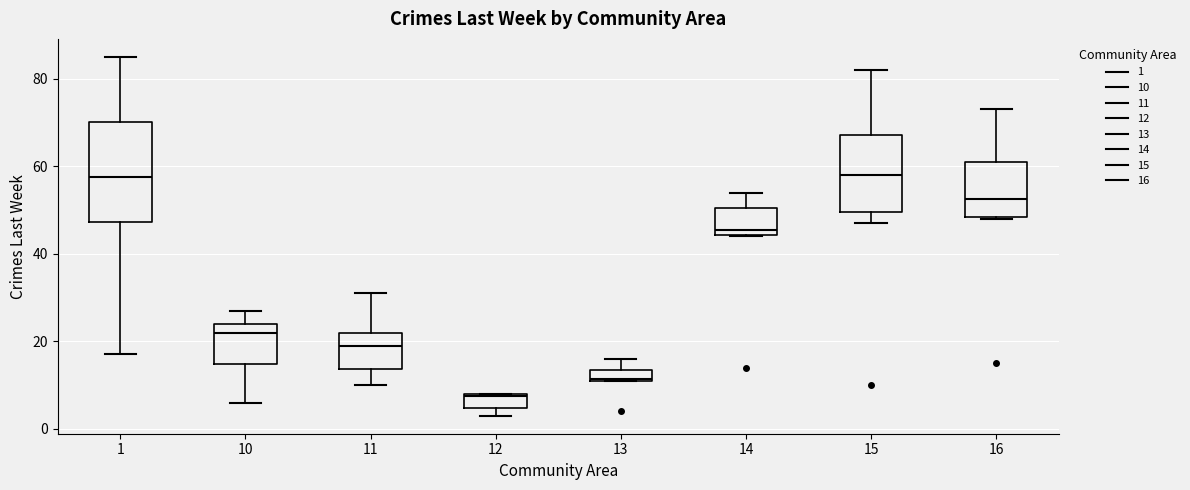

Where does the upper whisker of the box at x = 16 end on the y-axis? The values are not printed on the chart, so give them approximately, as read against the axis.

74